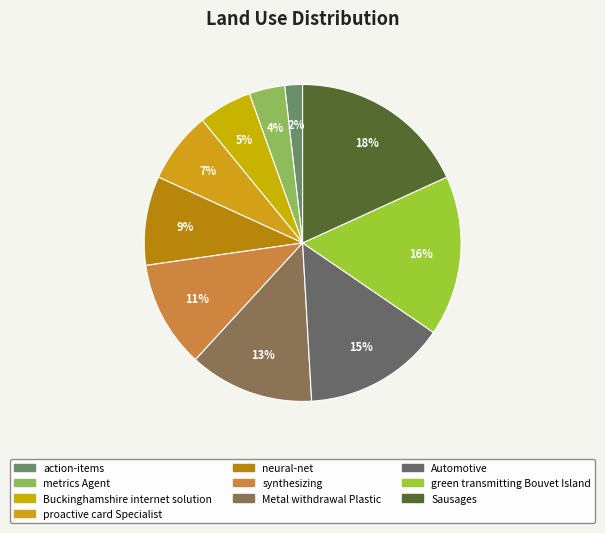

Does Automotive account for over 50% of the chart?

No